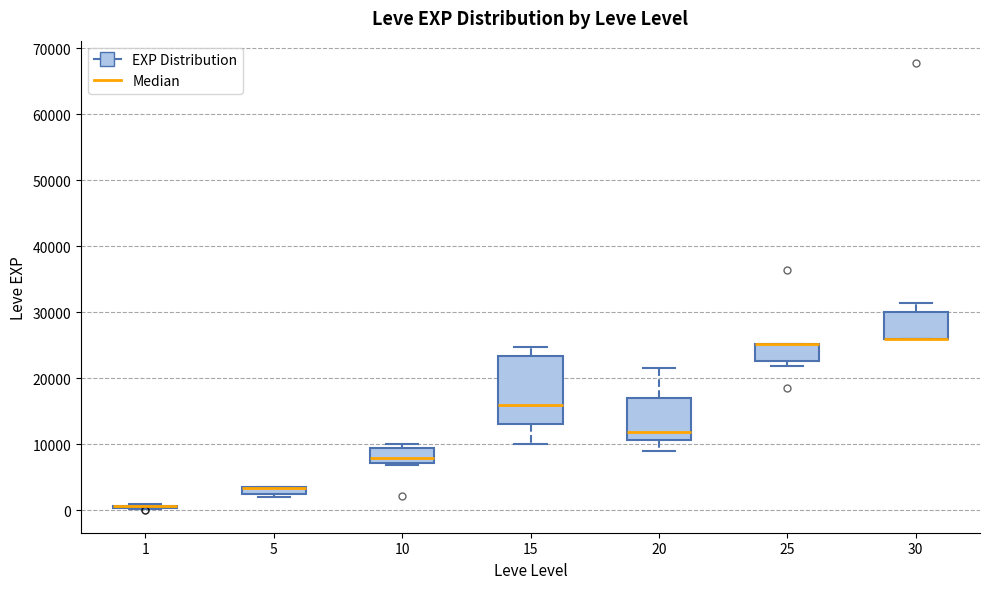

Which box is the tallest, from its lower edge to its upper edge?

15